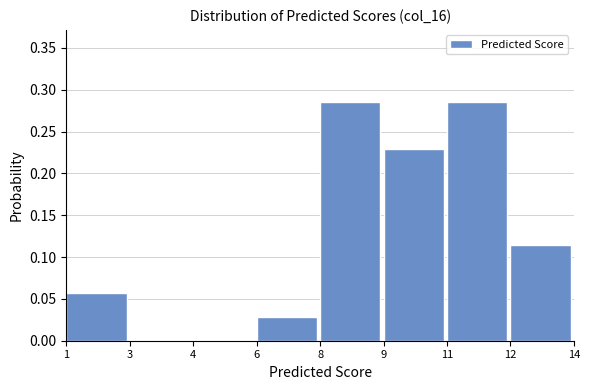

The value at 8 is 0.5. True or false?

False